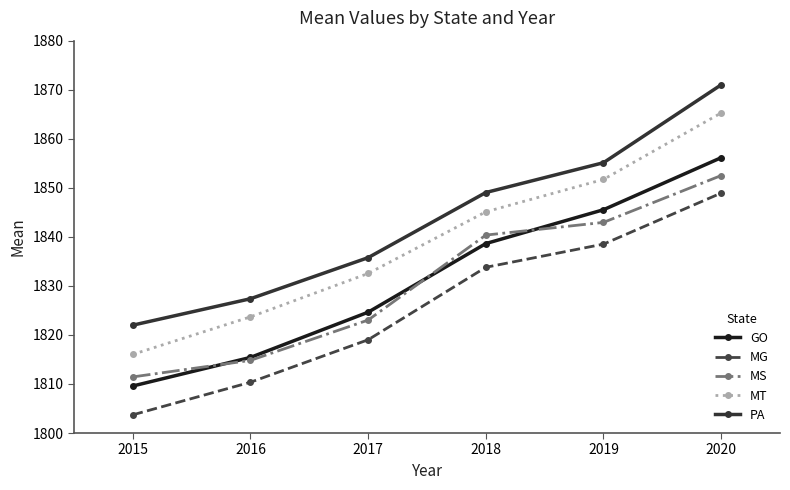

Reading left to right, extract all data points from this chart.

GO: 2015=1809.6	2016=1815.4	2017=1824.6	2018=1838.6	2019=1845.5	2020=1856.1
MG: 2015=1803.7	2016=1810.4	2017=1819.0	2018=1833.8	2019=1838.5	2020=1848.9
MS: 2015=1811.4	2016=1814.8	2017=1823.0	2018=1840.4	2019=1842.9	2020=1852.5
MT: 2015=1816.0	2016=1823.7	2017=1832.5	2018=1845.1	2019=1851.7	2020=1865.3
PA: 2015=1822.0	2016=1827.4	2017=1835.8	2018=1849.0	2019=1855.1	2020=1871.0